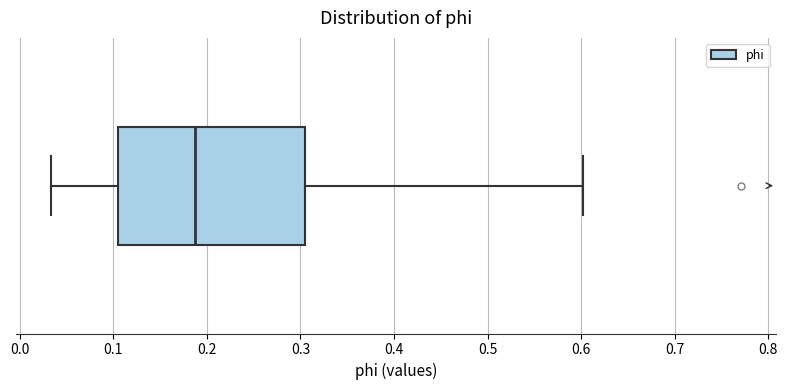

Transcribe this box plot: give where the median line is, the range the box spans, and where the two whiskers end, as read against the x-axis. The values are not printed on the chart, so give them approximately, as read against the axis.

median 0.19, box 0.11 to 0.31, whiskers 0.03 to 0.60